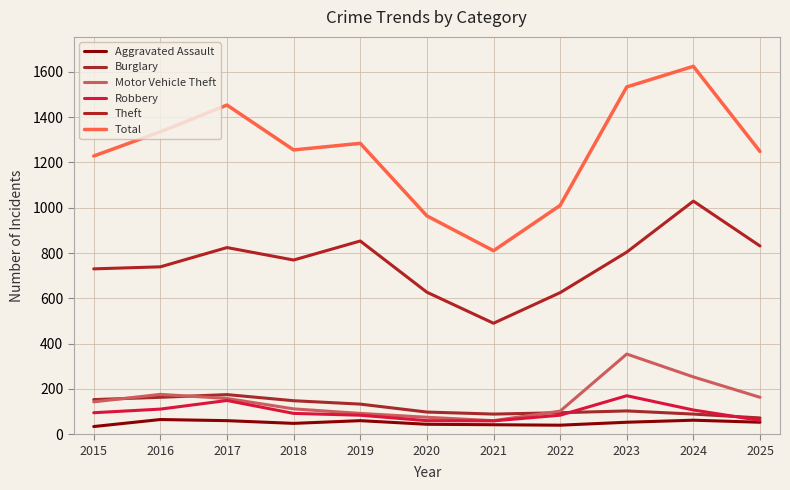

True or false: Burglary has a value of 148 at 2018.

True